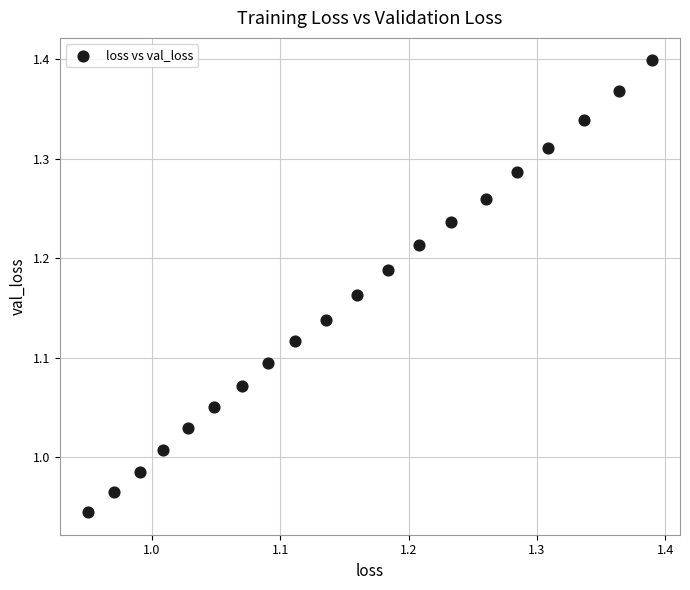

What is the range of Y values (max minus min)?

0.5